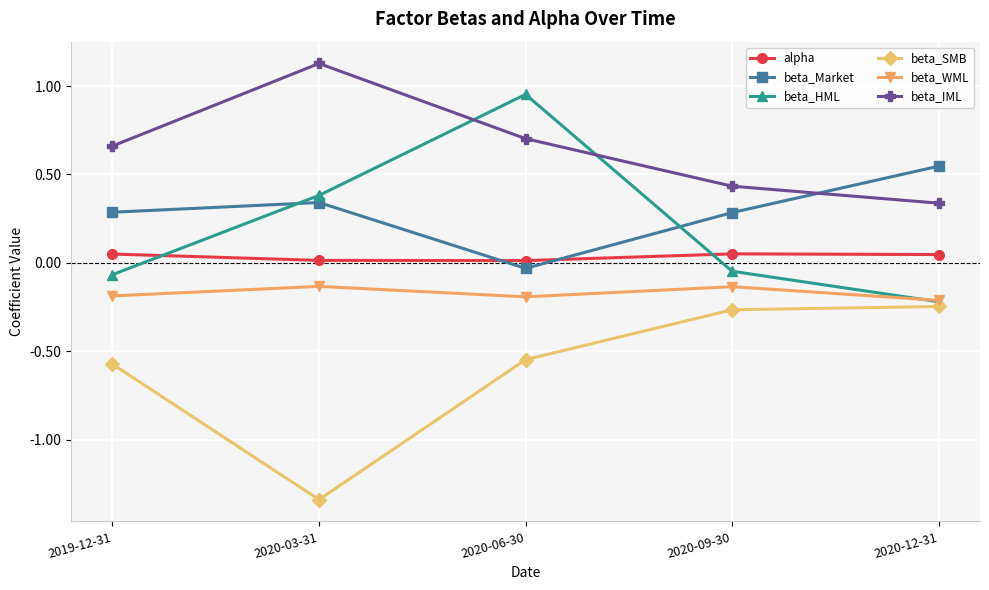

Between 2020-06-30 and 2020-12-31, which series saw the biggest shift?

beta_HML